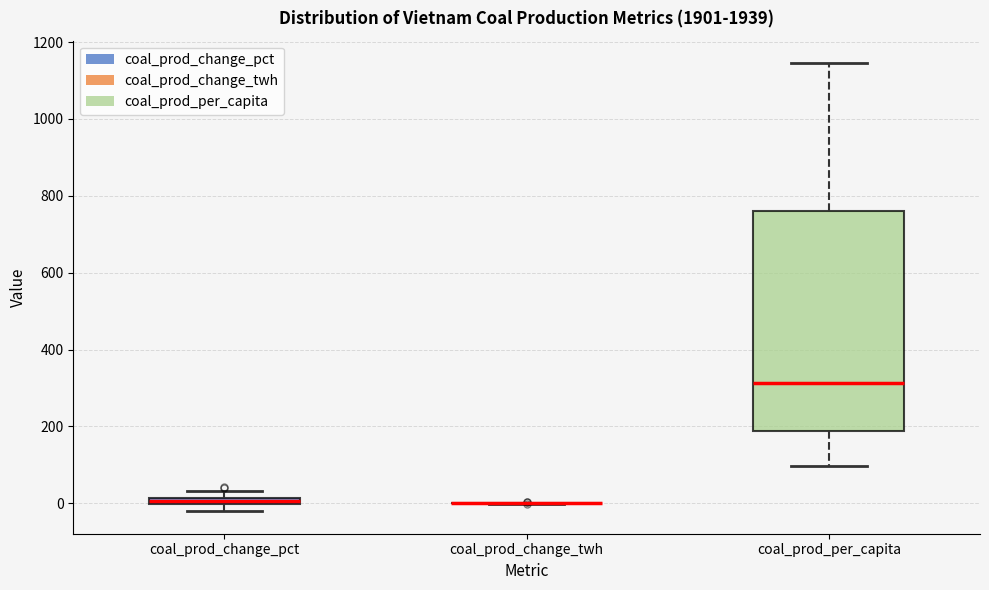

Comparing the boxes themselves (not the whiskers), which one is the tallest?

coal_prod_per_capita